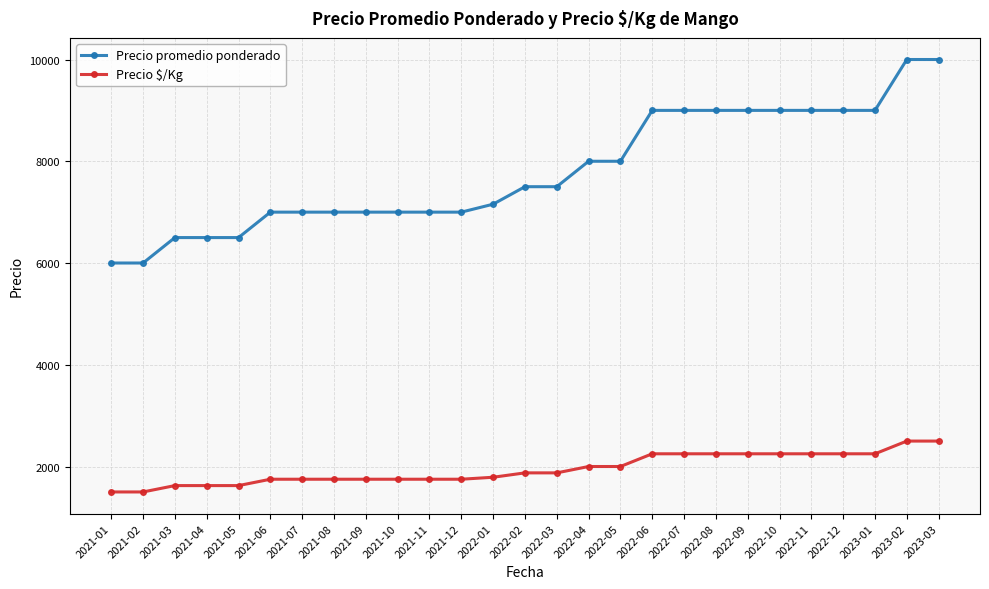

True or false: Precio $/Kg and Precio promedio ponderado intersect in this chart.

False